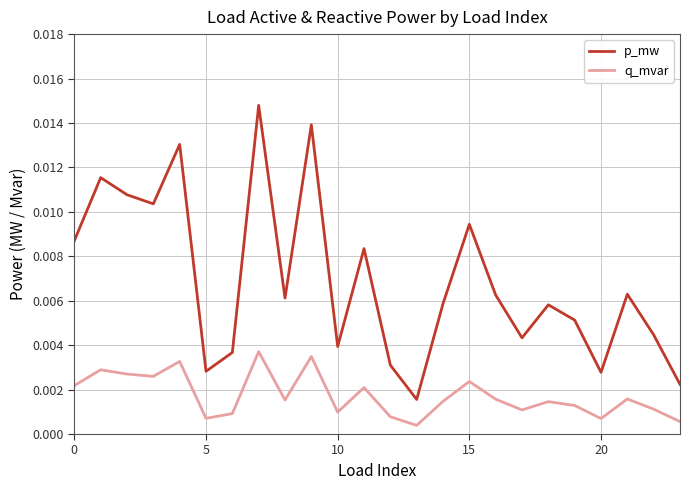

True or false: p_mw and q_mvar cross at least once.

False